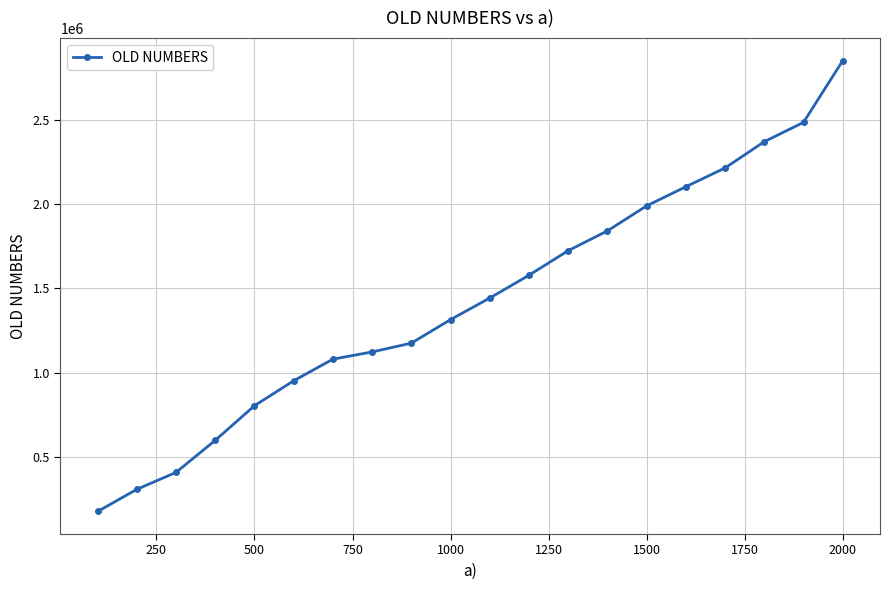

What is the average value?

1427559.3